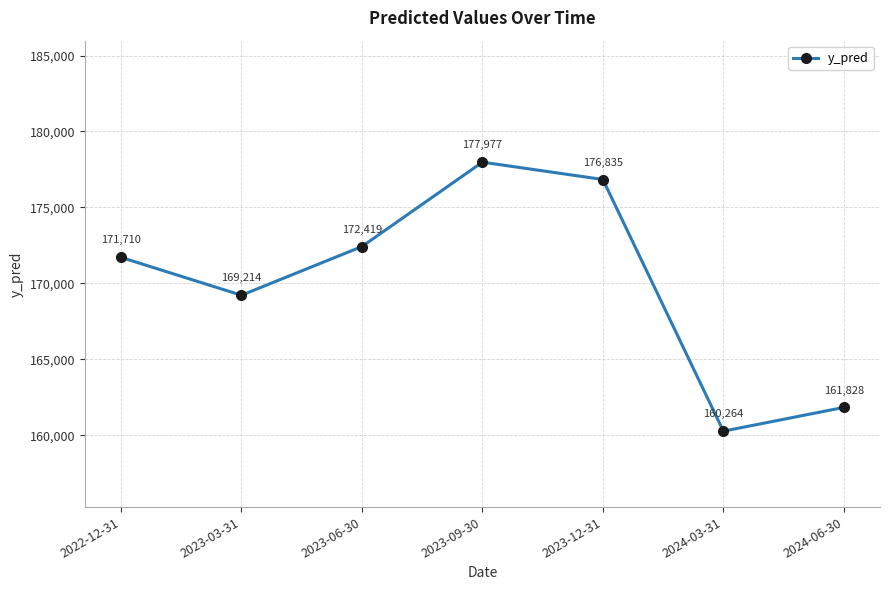

What is the average value?

170035.3